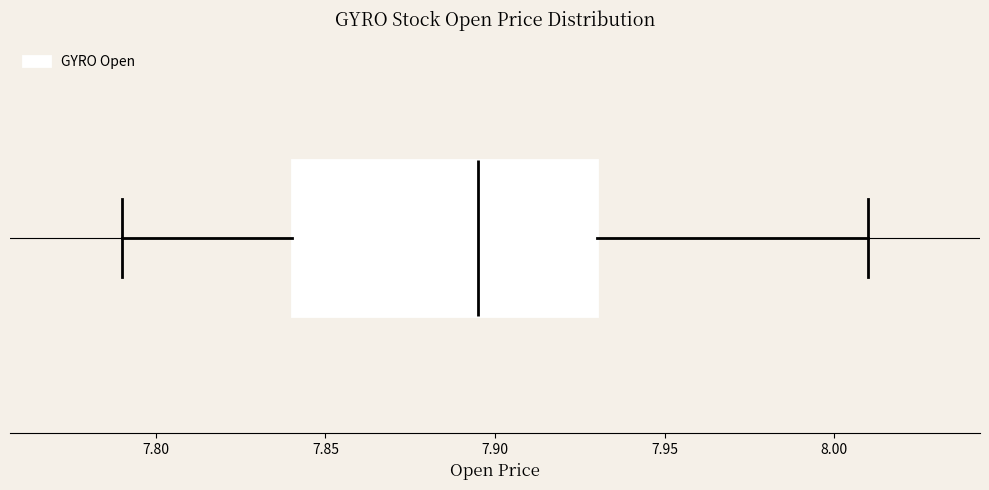

Read this box plot against the x-axis: the position of the median line, the range covered by the box, and the ends of both whiskers. The values are not printed on the chart, so give them approximately, as read against the axis.

median 7.895, box 7.840 to 7.930, whiskers 7.790 to 8.010